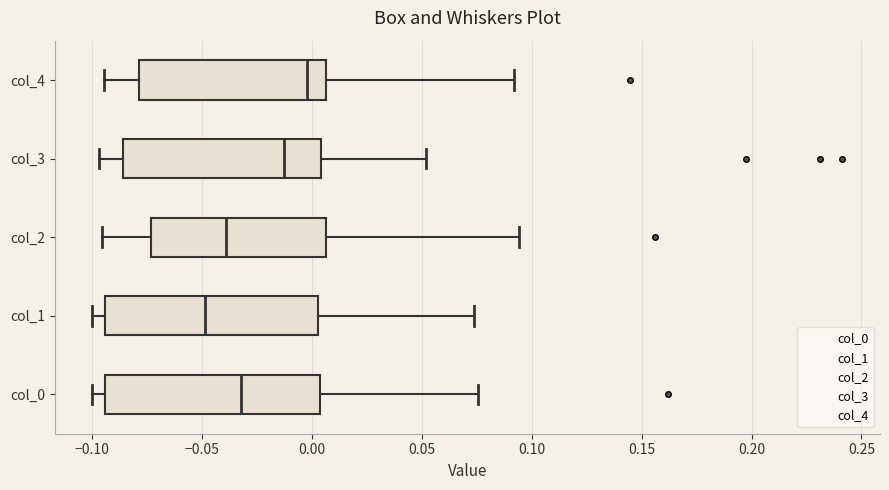

Which box's median line is the furthest to the left?

col_1